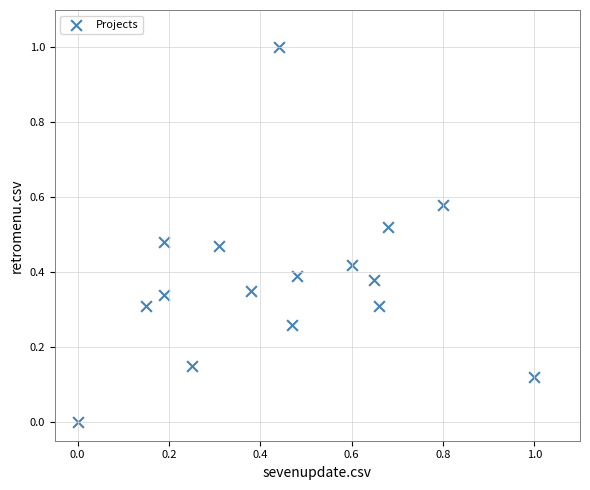

What is the range of X values (max minus min)?

1.0